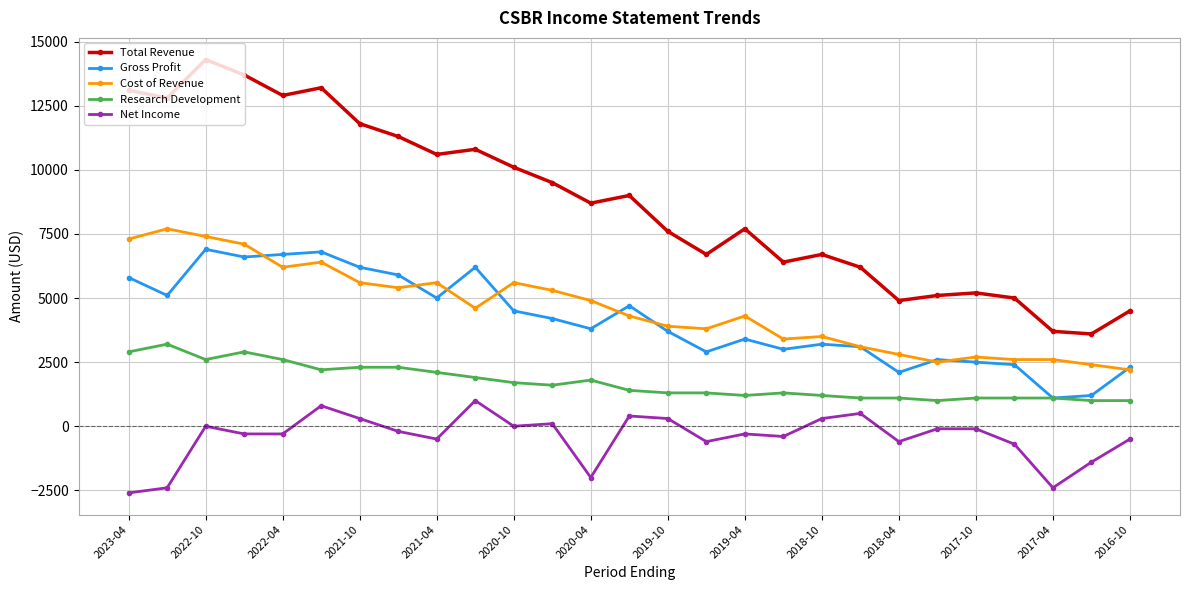

What is the highest value of the Cost of Revenue series?

7700